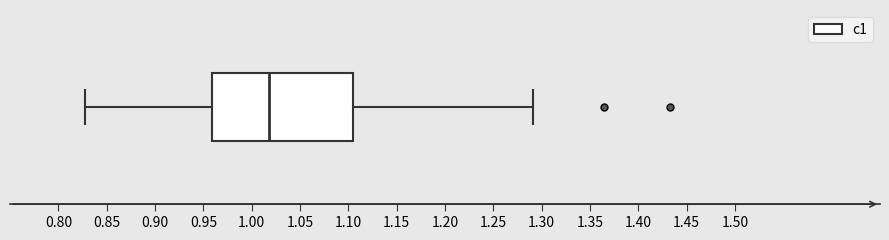

Where is the left edge of the box on the x-axis? The values are not printed on the chart, so give them approximately, as read against the axis.

0.960